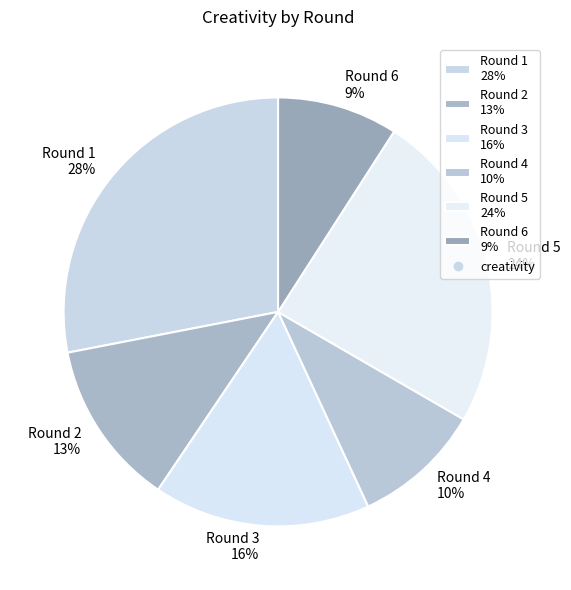

To the nearest percent, what is the difference between the Round 5 and Round 1 slice percentages?

4%